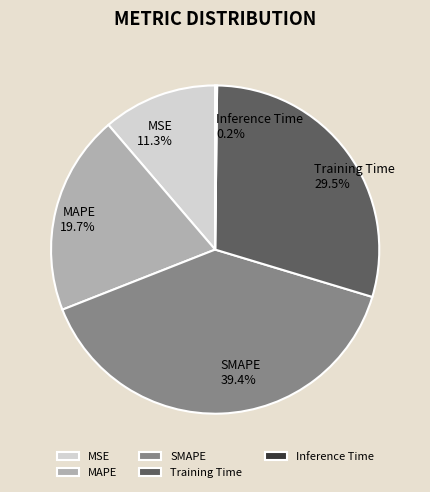

Combined, do Training Time and SMAPE account for over 50%?

Yes